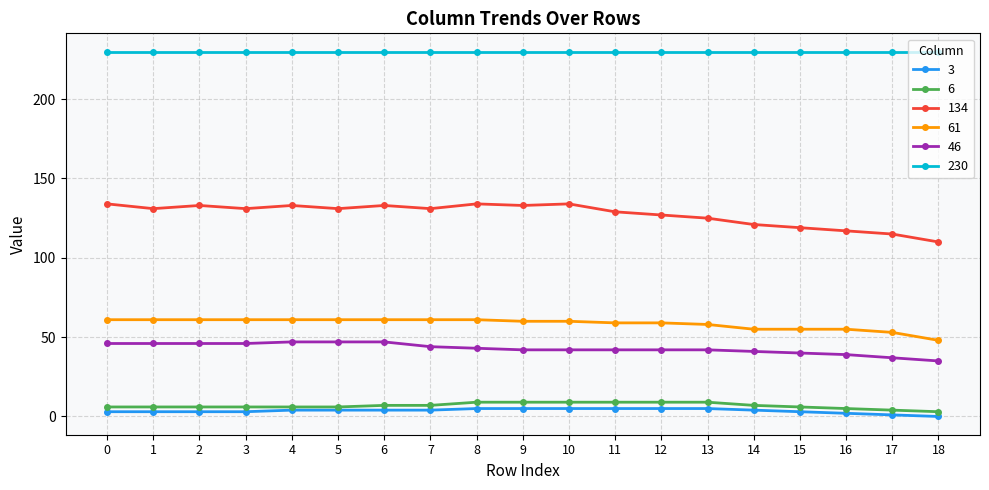

How many lines are shown in the chart?

6